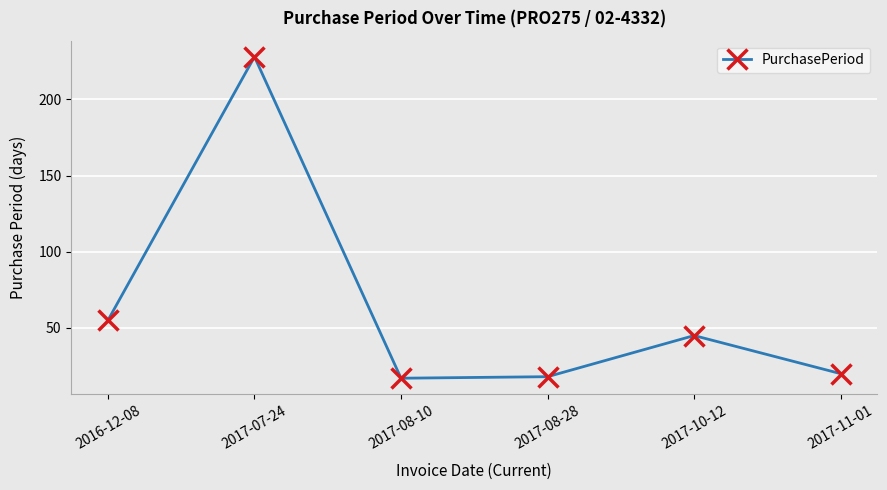

True or false: the data has more than 0 interior local peaks.

True